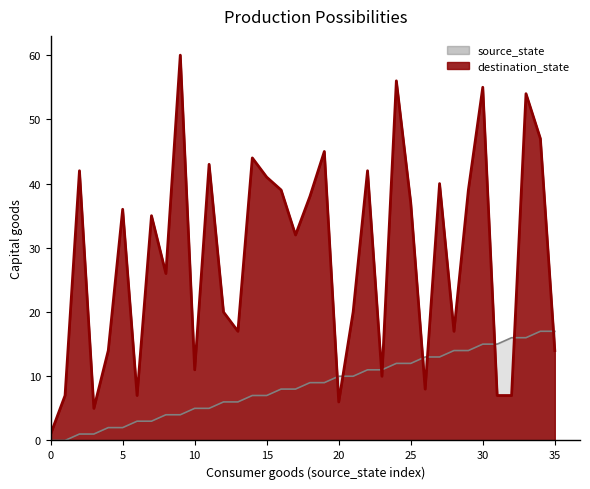

At how many categories does at least one series exceed 47?

4